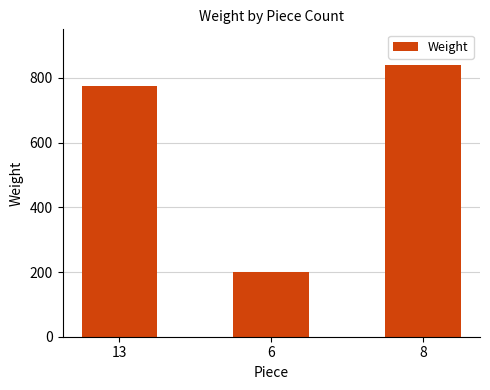

What is the label of the 3rd bar from the right?

13